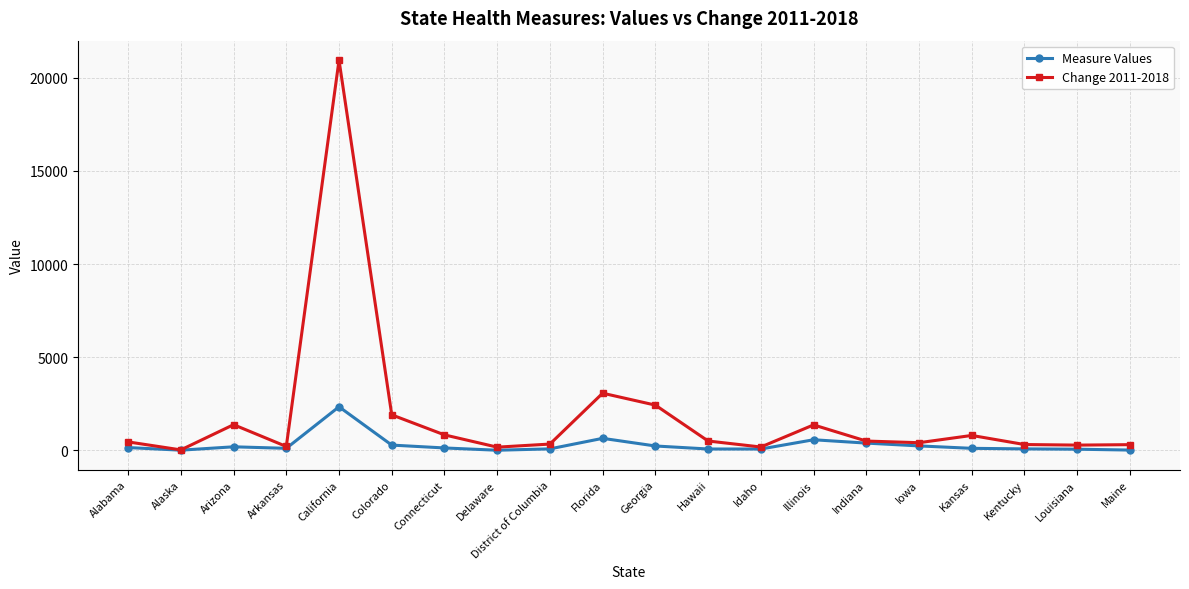

At which category does the chart reach its peak across all series?

California